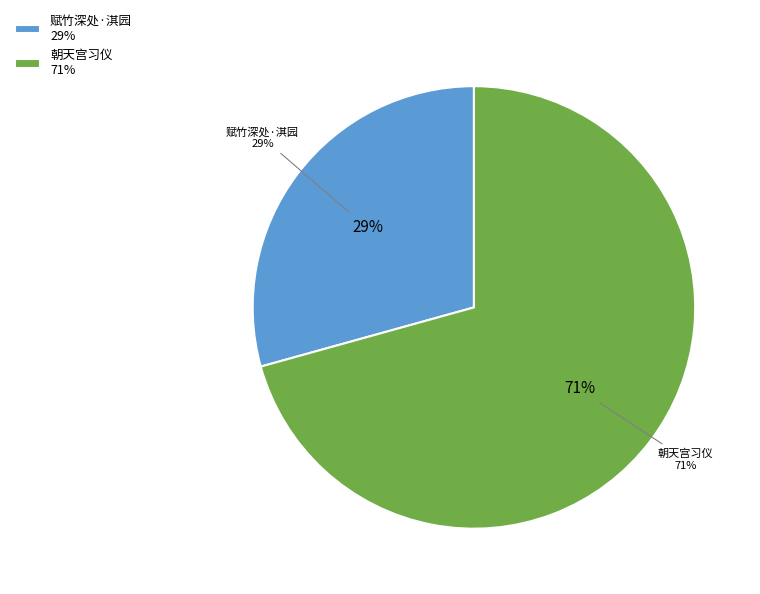

Between 赋竹深处·淇园既往不足论 and 朝天宫习仪次日边何二奉常既往上陵有作见怀次韵, which is larger?

朝天宫习仪次日边何二奉常既往上陵有作见怀次韵